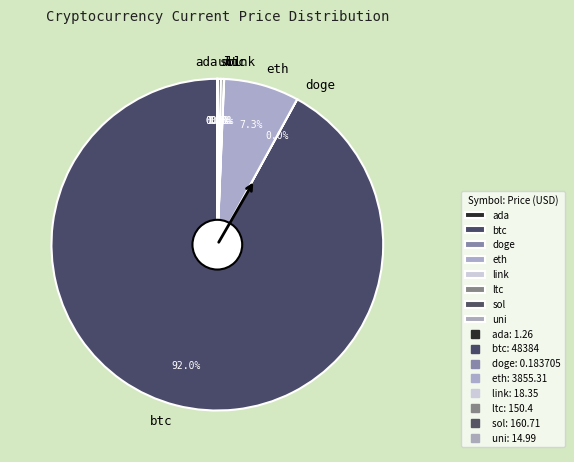

Is there a majority slice in this chart?

Yes